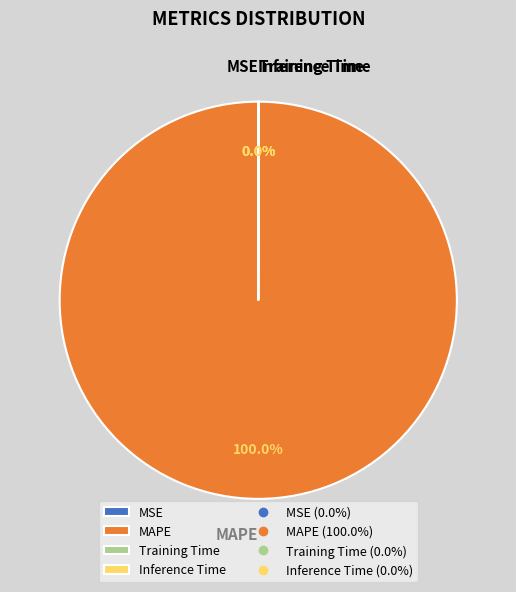

Do Inference Time and Training Time together represent more than half of the pie?

No